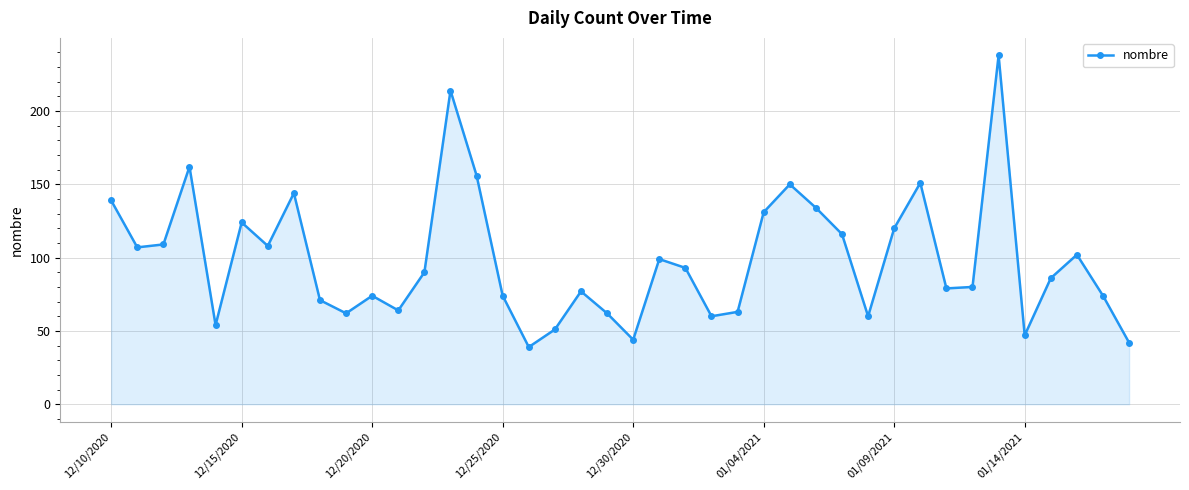

What is the average value?

99